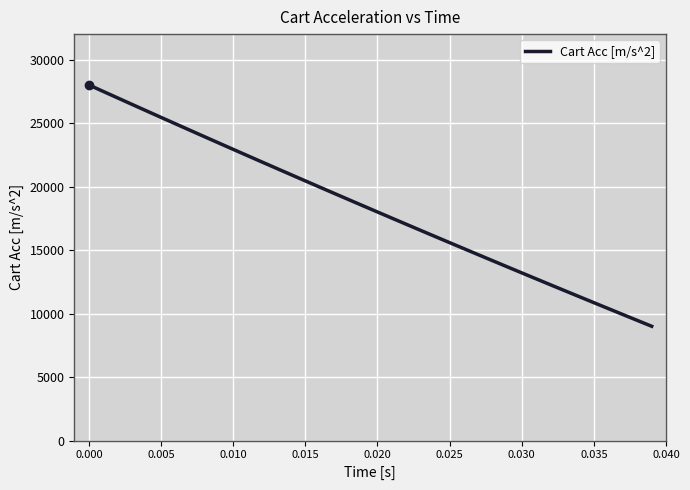

Count the number of data series in this chart.

1